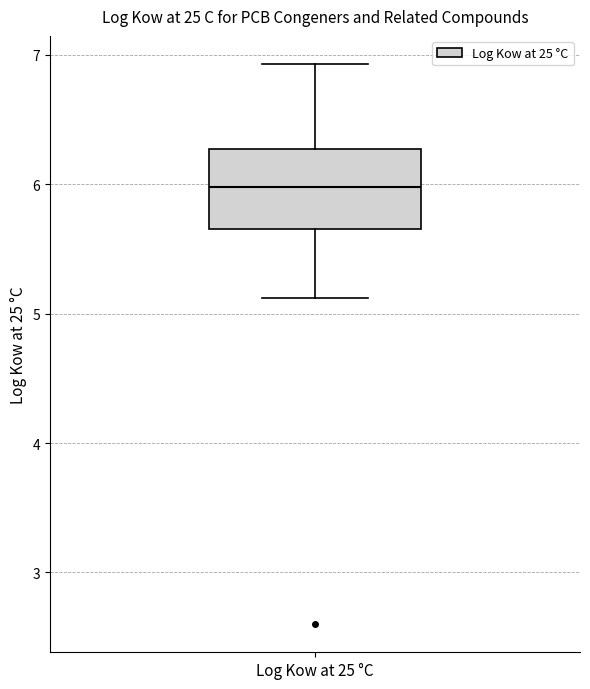

Transcribe this box plot: give where the median line is, the range the box spans, and where the two whiskers end, as read against the y-axis. The values are not printed on the chart, so give them approximately, as read against the axis.

median 6.0, box 5.7 to 6.3, whiskers 5.1 to 6.9